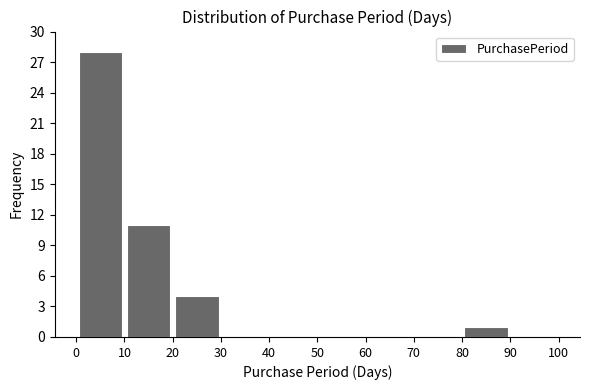

Reading left to right, transcribe this chart: for each bar, give the range it covers on the x-axis and its height. The values are not printed on the chart, so give them approximately, as read against the axis.

0 to 10: 28
10 to 20: 11
20 to 30: 4
30 to 40: 0
40 to 50: 0
50 to 60: 0
60 to 70: 0
70 to 80: 0
80 to 90: 1
90 to 100: 0